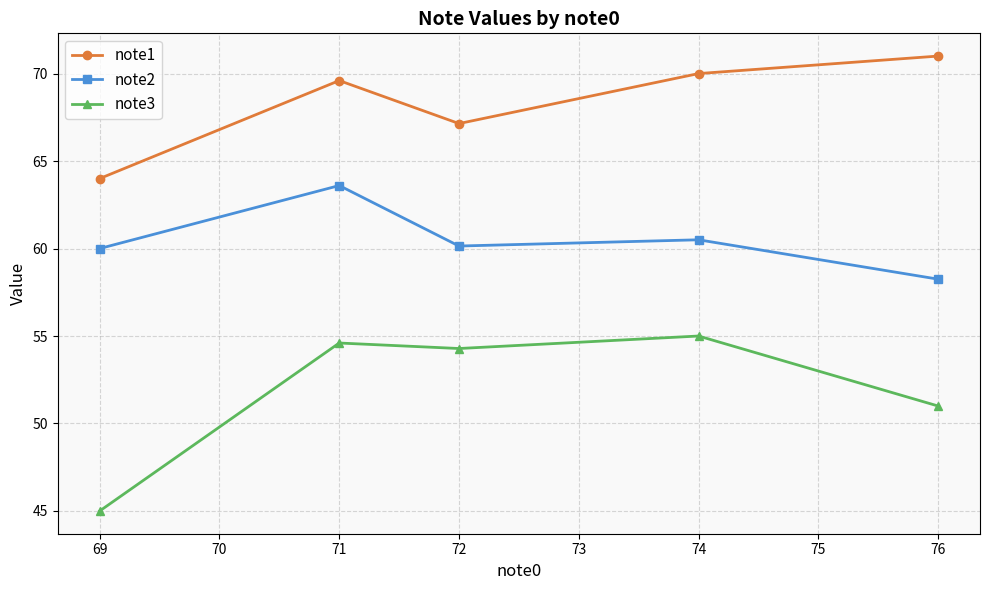

At which label does note3 first exceed 54?

71